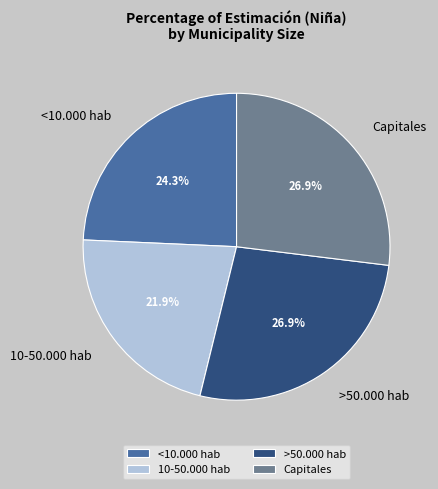

Does any single category account for the majority?

No